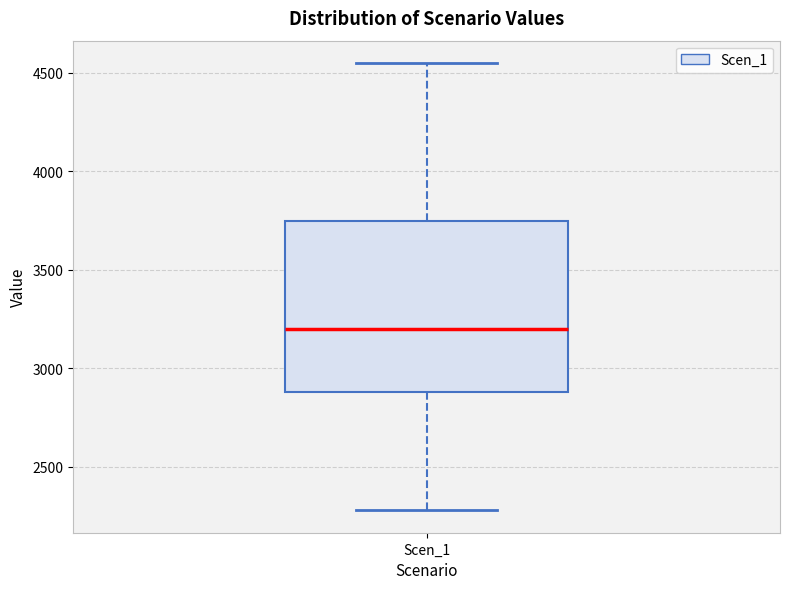

Transcribe this box plot: give where the median line is, the range the box spans, and where the two whiskers end, as read against the y-axis. The values are not printed on the chart, so give them approximately, as read against the axis.

median 3200, box 2900 to 3750, whiskers 2300 to 4550